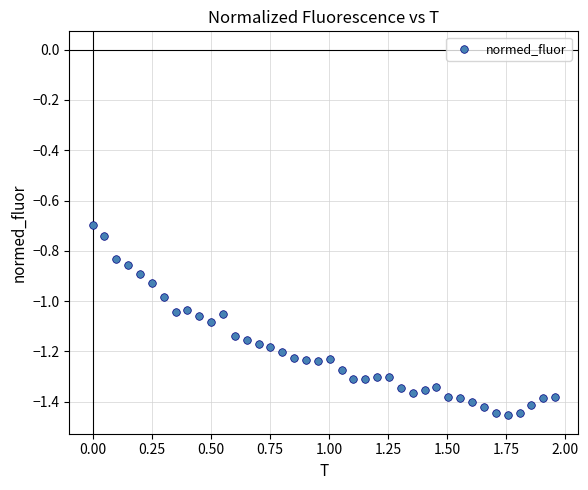

What is the range of Y values (max minus min)?

0.8